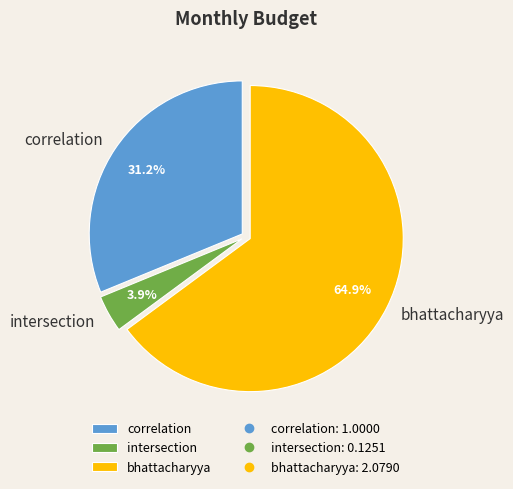

What is the smallest slice in the pie chart?

intersection